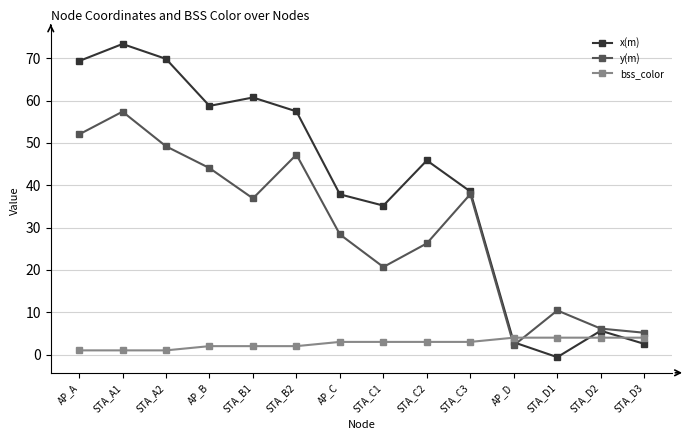

Which series has the widest spread of values?

x(m)